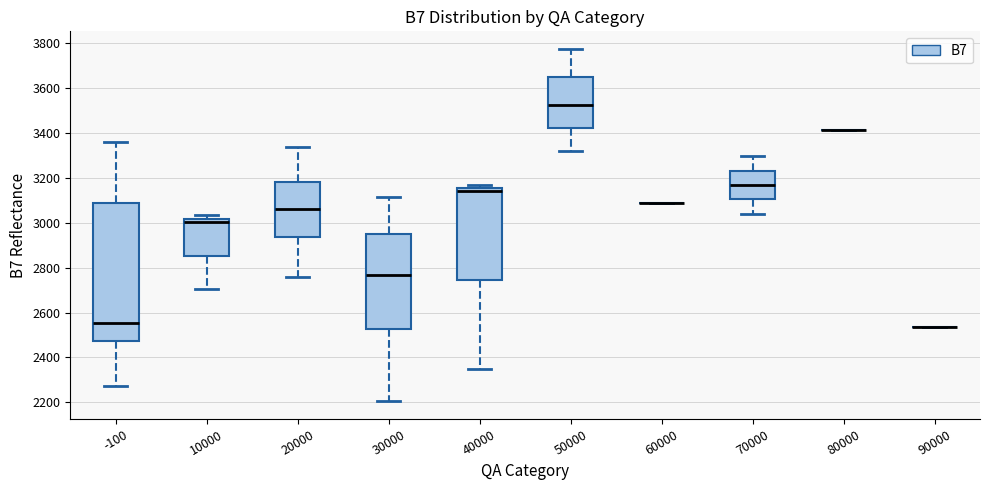

Reading left to right, transcribe this box plot: for each box, give where its median line is, the range the box spans, and where its two whiskers end, as read against the y-axis. The values are not printed on the chart, so give them approximately, as read against the axis.

-100: median 2560, box 2480 to 3080, whiskers 2280 to 3360
10000: median 3000, box 2860 to 3020, whiskers 2700 to 3040
20000: median 3060, box 2940 to 3180, whiskers 2760 to 3340
30000: median 2760, box 2520 to 2960, whiskers 2200 to 3120
40000: median 3140, box 2740 to 3160, whiskers 2360 to 3180
50000: median 3520, box 3420 to 3640, whiskers 3320 to 3780
60000: box collapsed to a line at 3100, whiskers 3100 to 3100
70000: median 3160, box 3100 to 3240, whiskers 3040 to 3300
80000: box collapsed to a line at 3420, whiskers 3420 to 3420
90000: box collapsed to a line at 2540, whiskers 2540 to 2540